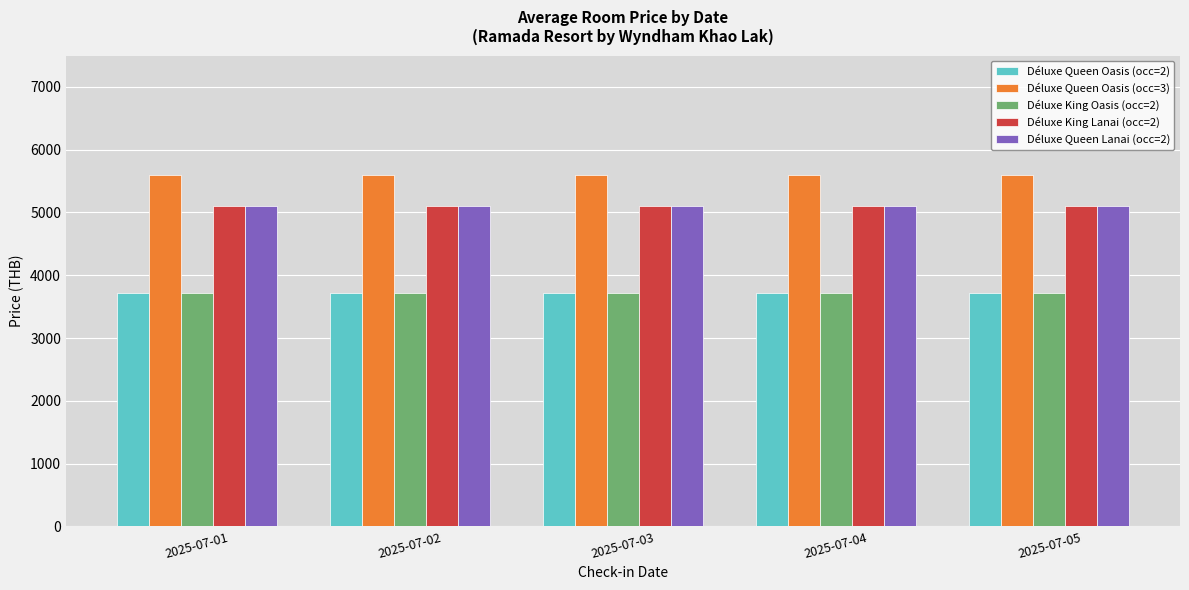

Is it true that Déluxe Queen Lanai (occ=2) equals 7225 at 2025-07-01?

False